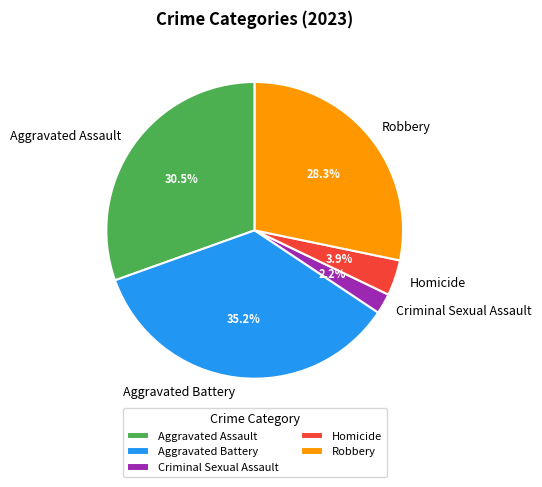

Which slice is the largest?

Aggravated Battery